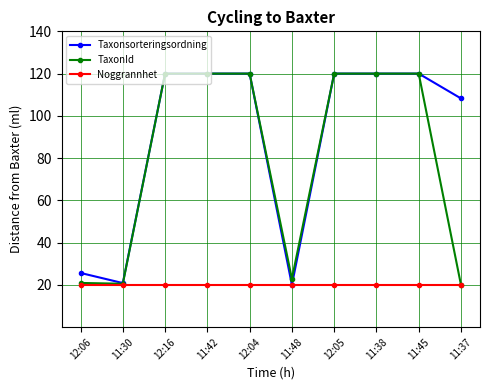

The Taxonsorteringsordning series shows 120.0 at 12:05. True or false?

True